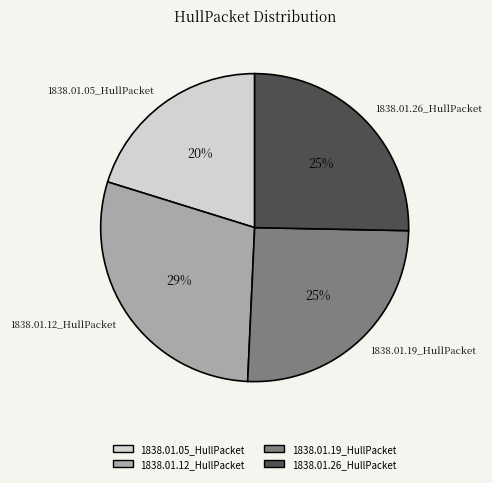

To the nearest percent, what is the difference between the 1838.01.12_HullPacket and 1838.01.19_HullPacket slice percentages?

4%